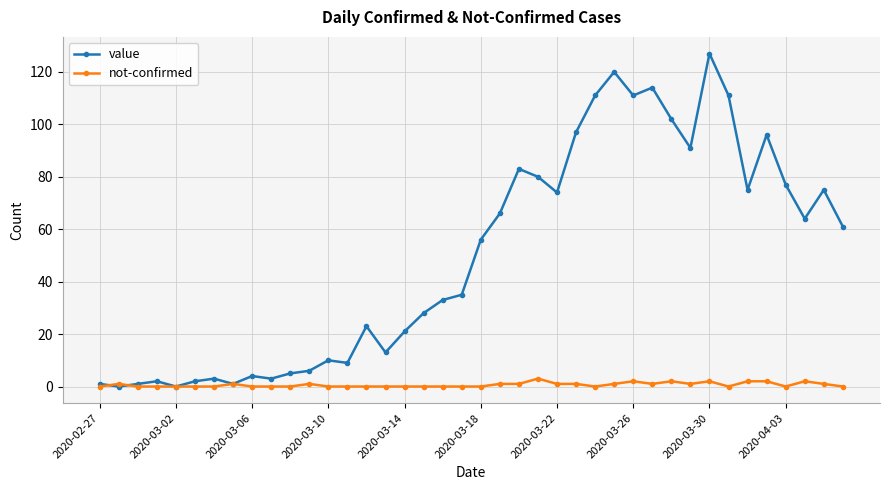

What is the maximum value for not-confirmed?

3